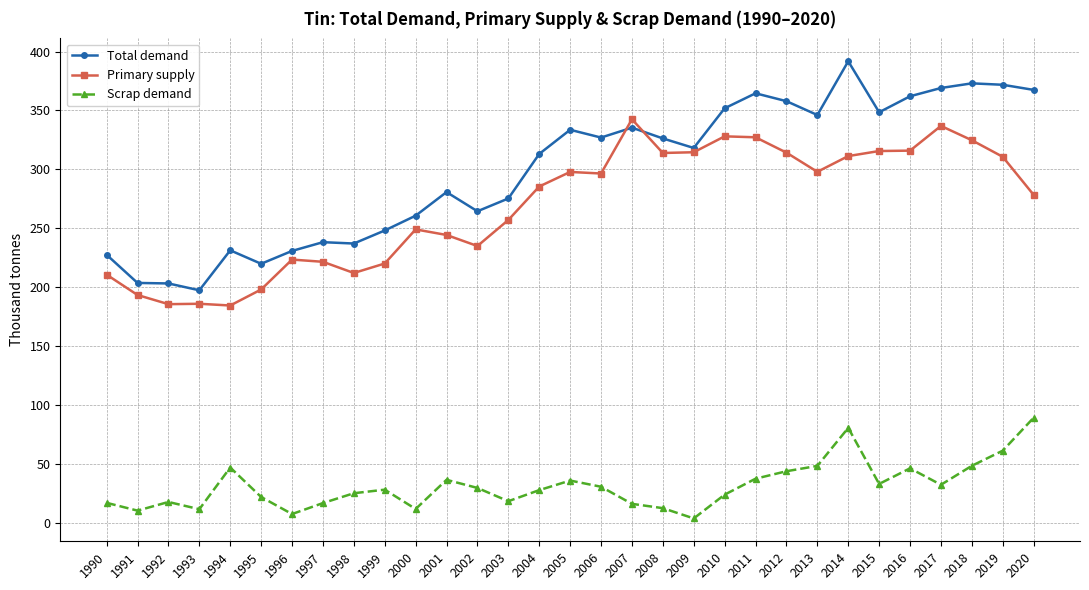

What is the value of the Scrap demand point at the 3rd from the left?

17.6